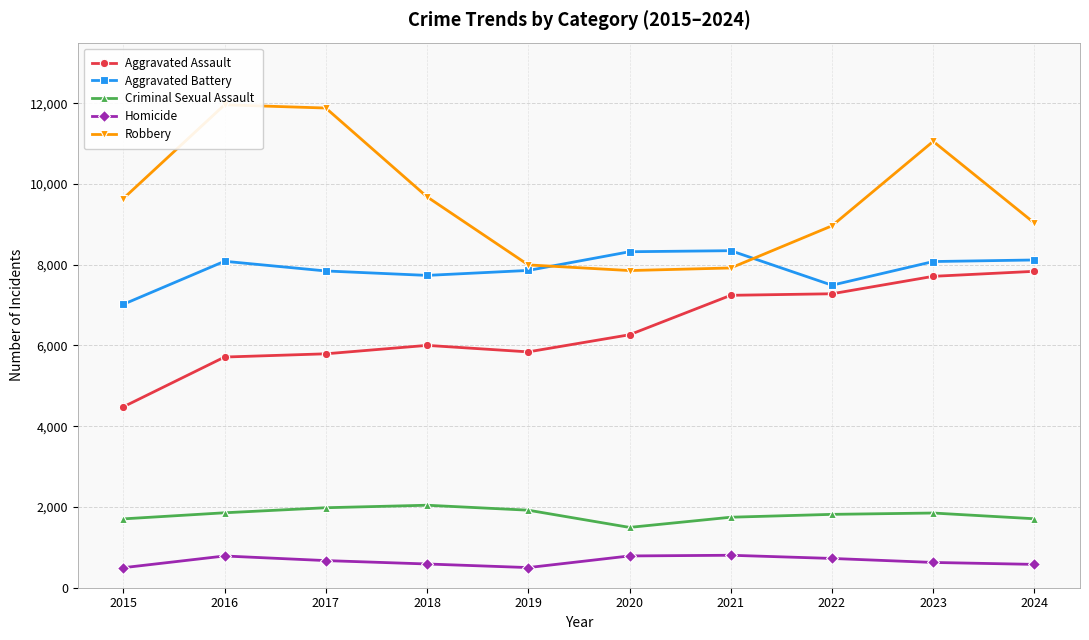

List the labels in order of Homicide value, smallest first.

2015, 2019, 2024, 2018, 2023, 2017, 2022, 2016, 2020, 2021